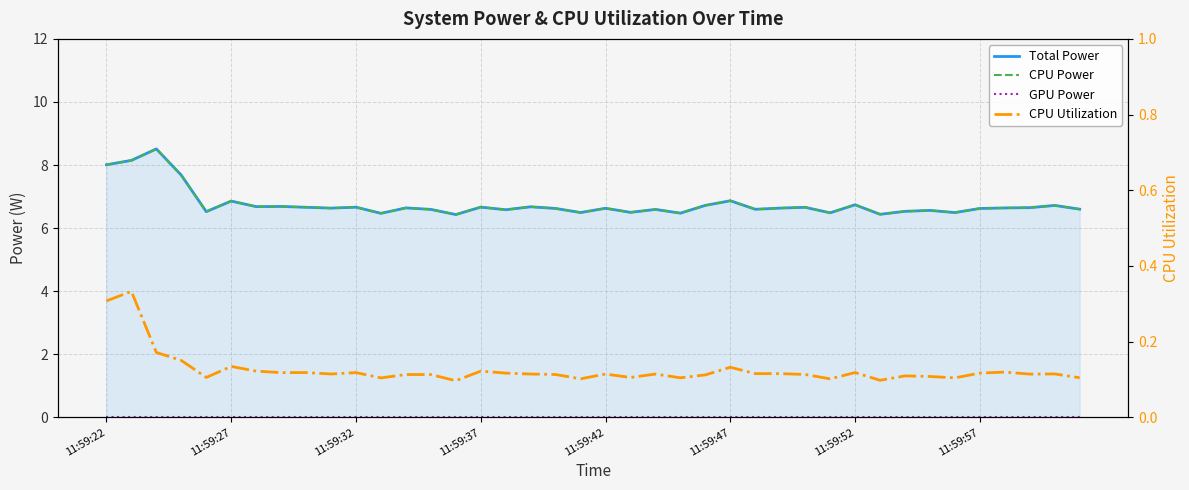

What is the difference between the second highest and minimum values in the CPU Power series?

1.7